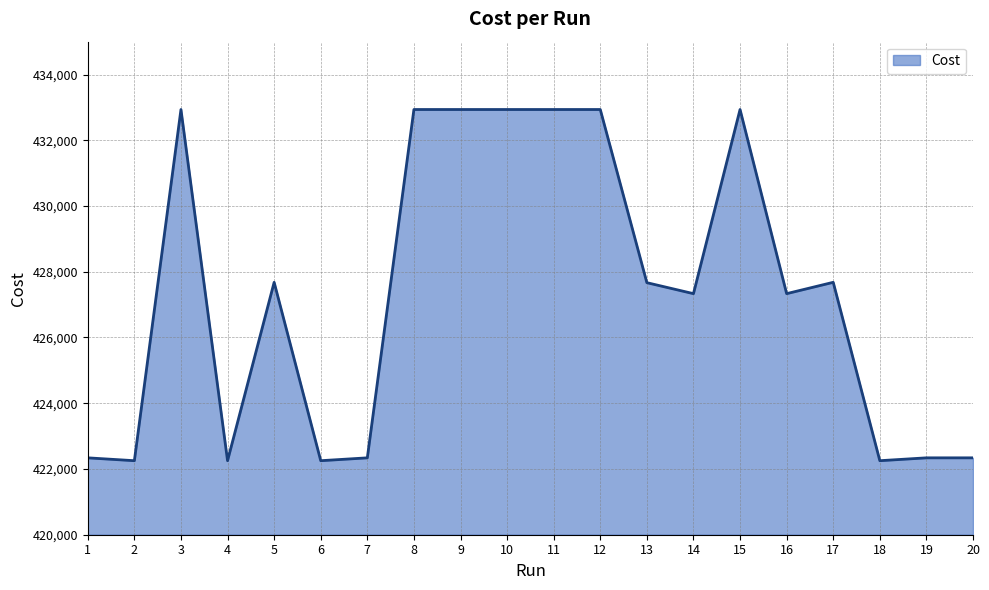

Is it true that the value at 12 is 432936.0?

True